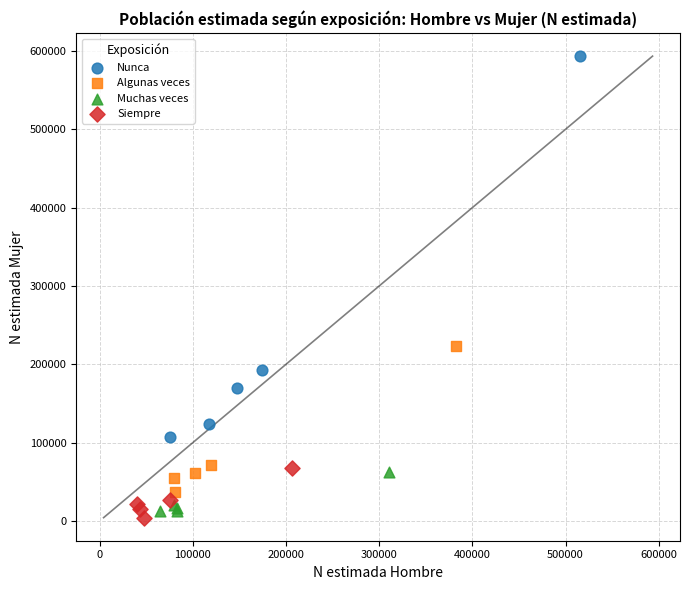

Which series reaches the maximum Y coordinate?

Nunca